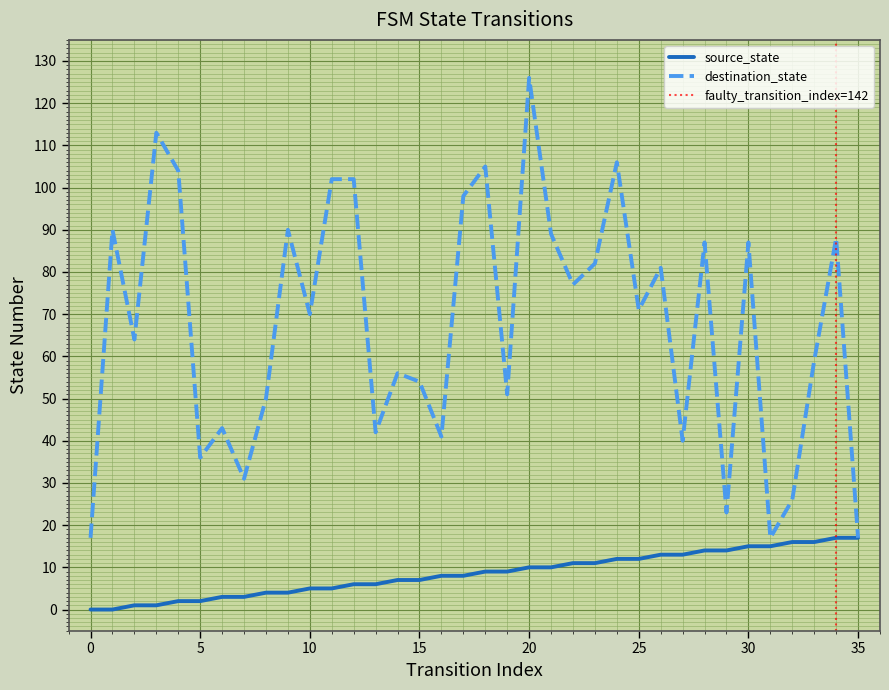

The value of source_state at 16 is 8. True or false?

True